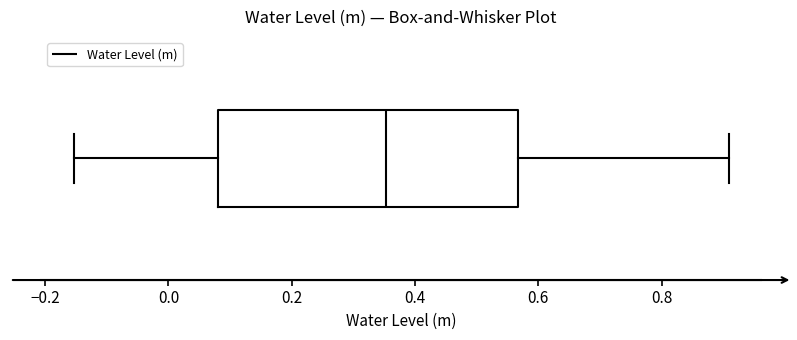

Read this box plot against the x-axis: the position of the median line, the range covered by the box, and the ends of both whiskers. The values are not printed on the chart, so give them approximately, as read against the axis.

median 0.36, box 0.08 to 0.56, whiskers -0.16 to 0.90